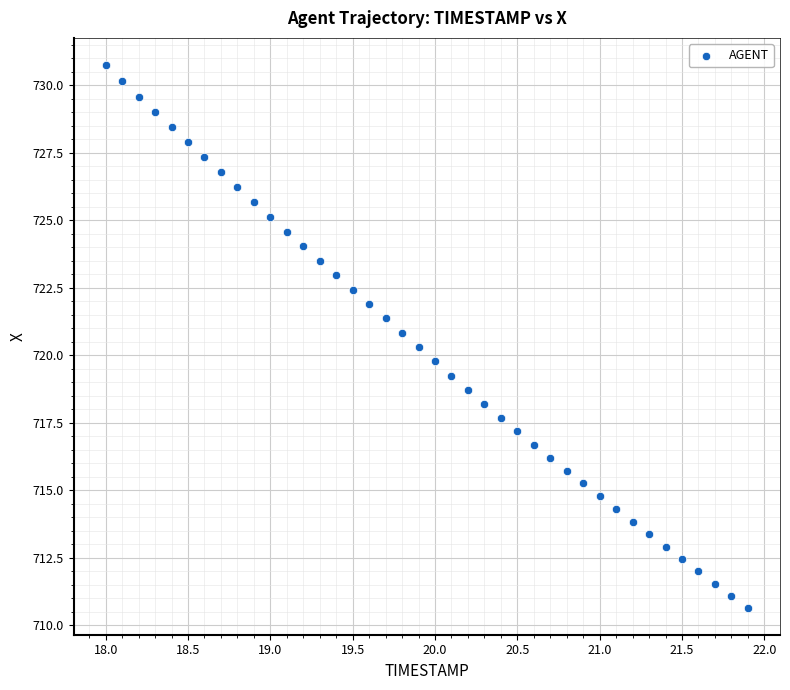

What is the range of Y values (max minus min)?

20.1